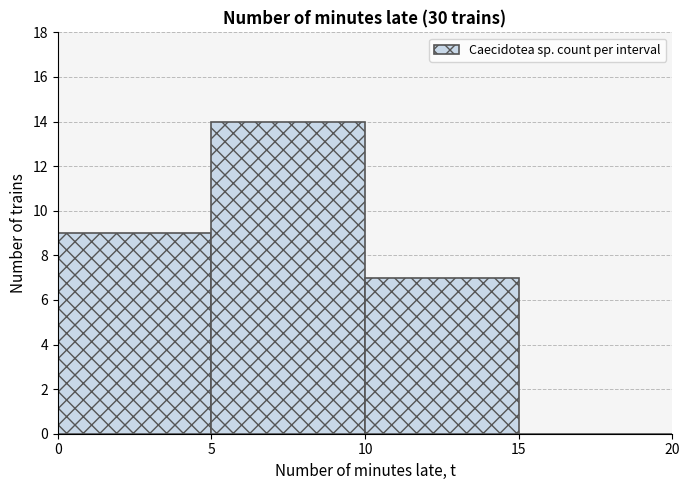

Over which range of the x-axis is the bar tallest?

5 to 10